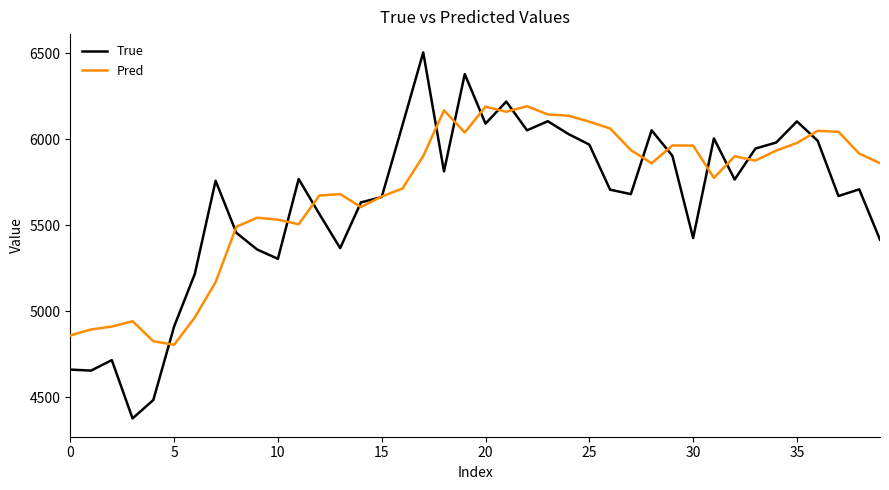

Which series has the widest spread of values?

True